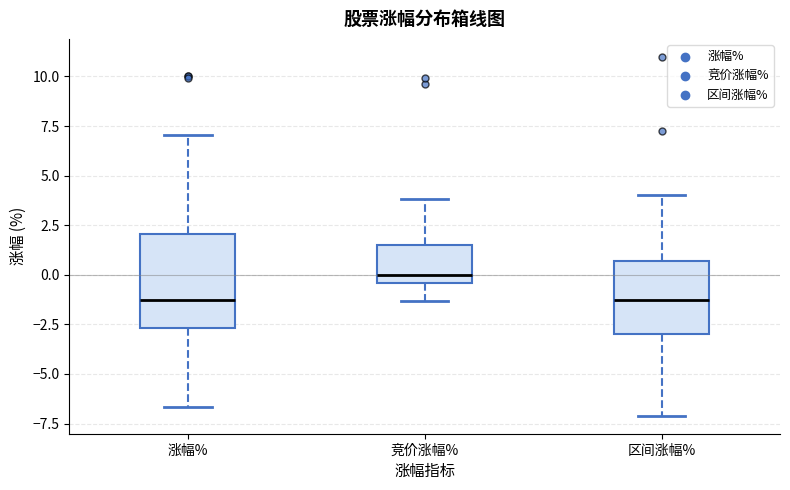

Reading left to right, transcribe this box plot: for each box, give where its median line is, the range the box spans, and where its two whiskers end, as read against the y-axis. The values are not printed on the chart, so give them approximately, as read against the axis.

涨幅%: median -1.5, box -2.5 to 2.0, whiskers -6.5 to 7.0
竞价涨幅%: median 0.0, box -0.5 to 1.5, whiskers -1.5 to 4.0
区间涨幅%: median -1.5, box -3.0 to 0.5, whiskers -7.0 to 4.0